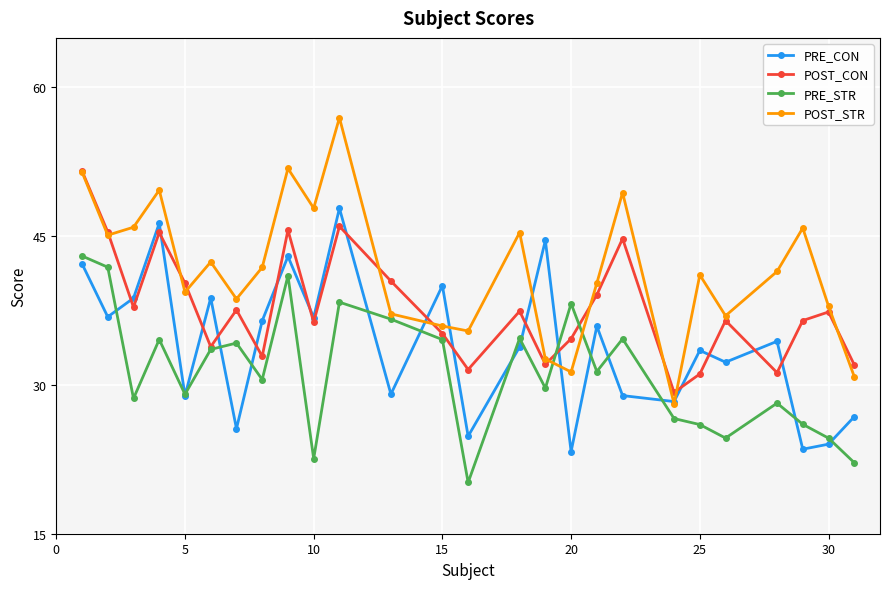

How many interior local peaks does the PRE_CON series have?

9